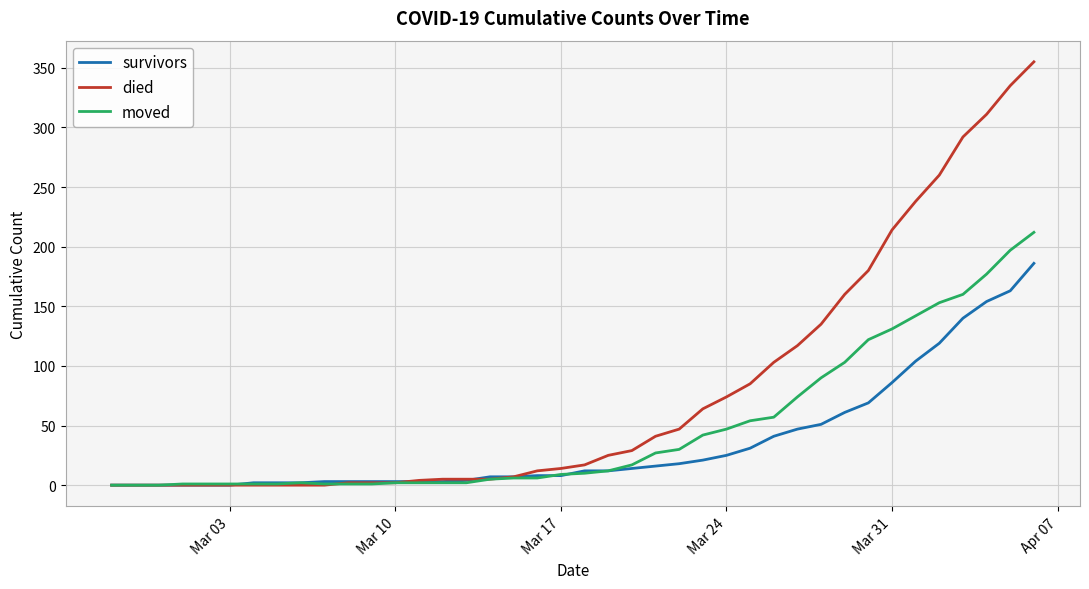

What are all the series names shown in the legend?

survivors, died, moved